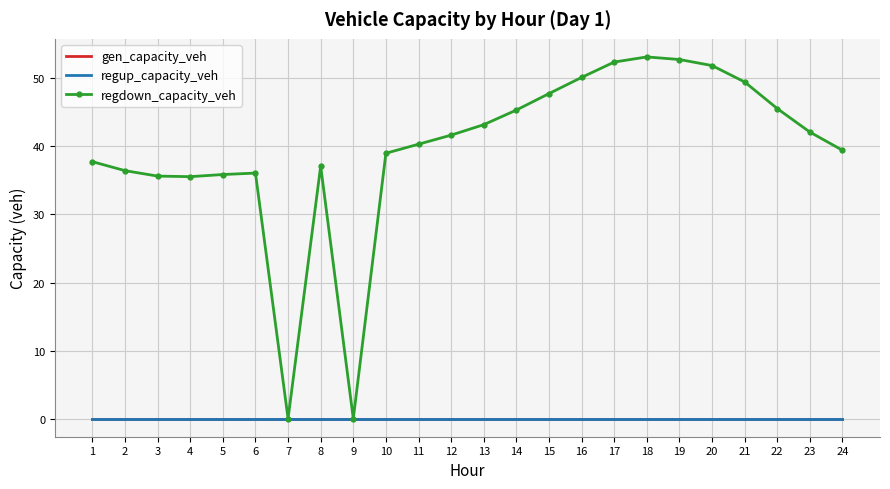

What is the total value across all series at 8?

37.1